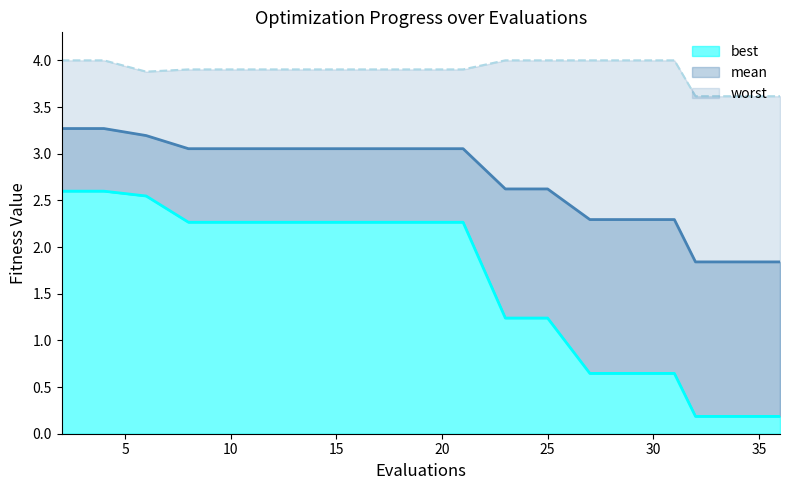

True or false: worst and mean intersect in this chart.

False